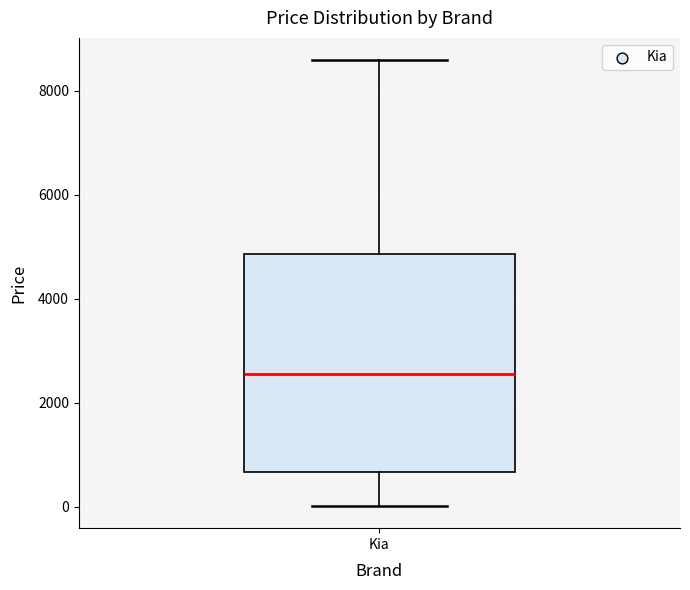

Read this box plot against the y-axis: the position of the median line, the range covered by the box, and the ends of both whiskers. The values are not printed on the chart, so give them approximately, as read against the axis.

median 2600, box 600 to 4800, whiskers 0 to 8600